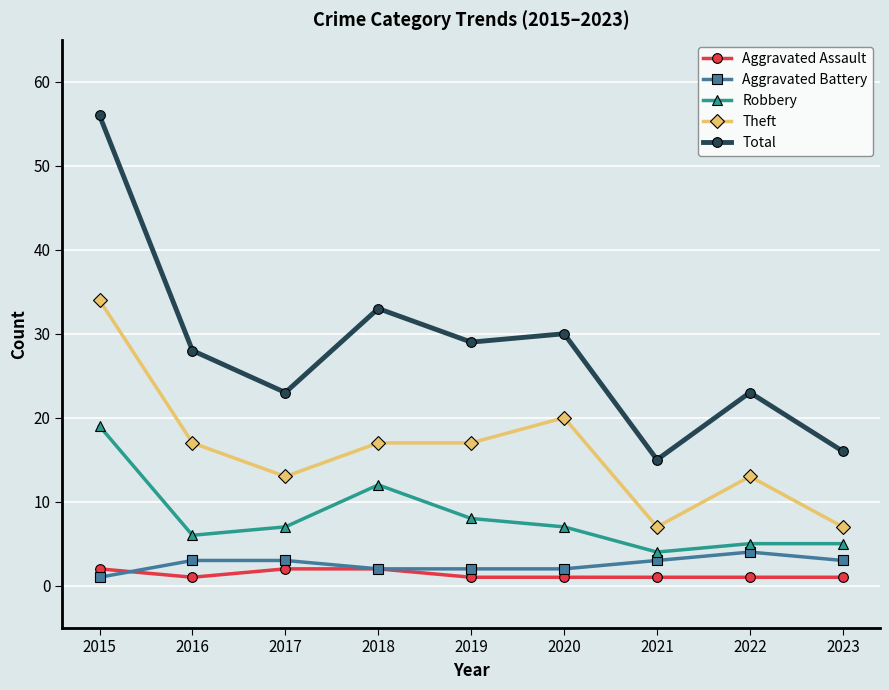

The Robbery series shows 4 at 2021. True or false?

True